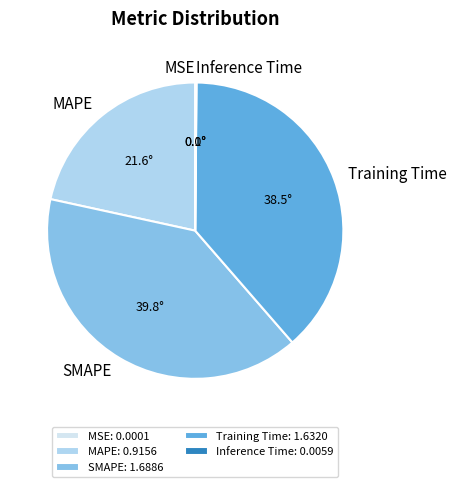

Is it true that Training Time is 53% of the pie?

False